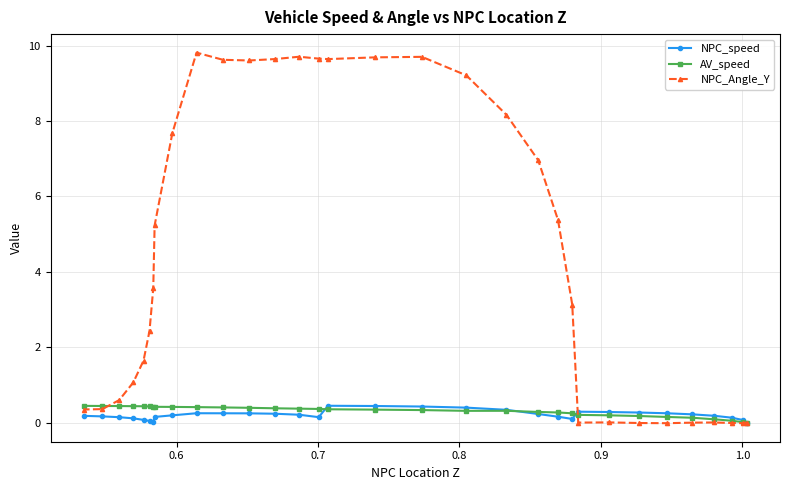

What is the maximum value for NPC_Angle_Y?

9.8